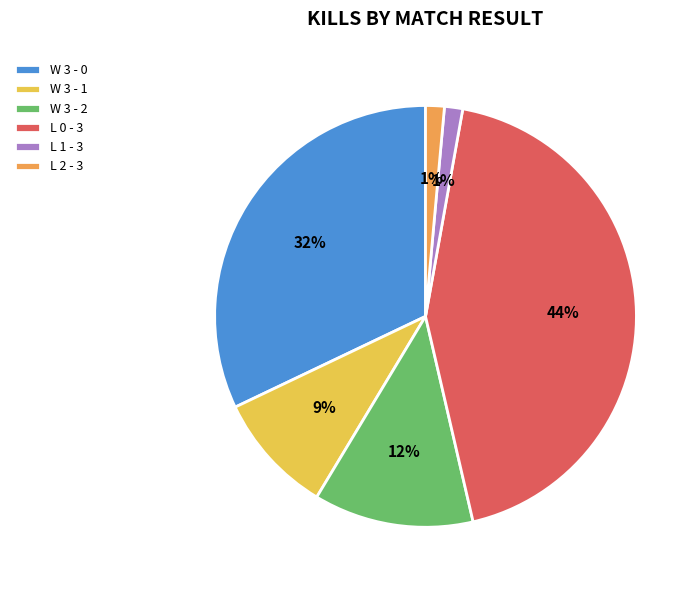

Which has a higher value, W 3 - 2 or L 1 - 3?

W 3 - 2